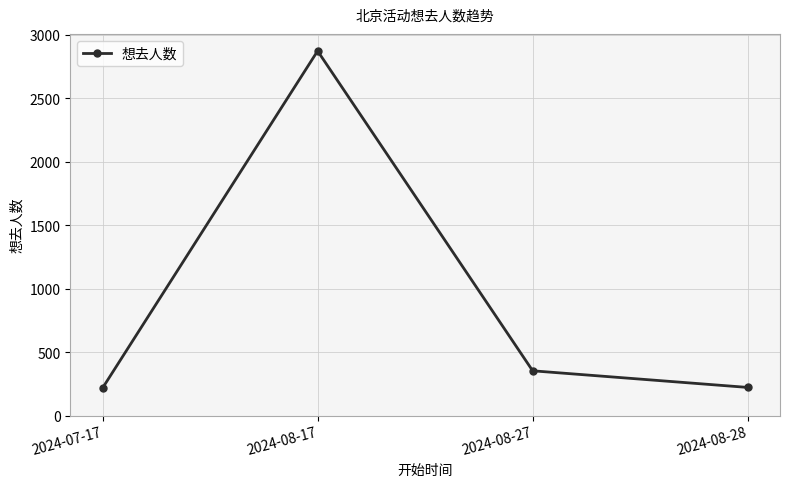

At which category does the chart reach its peak across all series?

2024-08-17